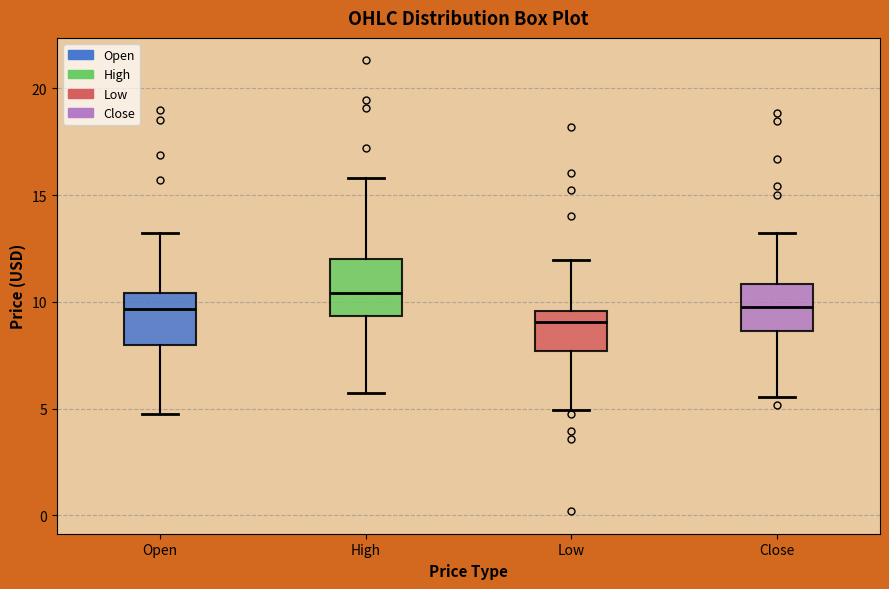

Reading left to right, transcribe this box plot: for each box, give where its median line is, the range the box spans, and where its two whiskers end, as read against the y-axis. The values are not printed on the chart, so give them approximately, as read against the axis.

Open: median 9.5, box 8.0 to 10.5, whiskers 5.0 to 13.0
High: median 10.5, box 9.5 to 12.0, whiskers 5.5 to 16.0
Low: median 9.0, box 7.5 to 9.5, whiskers 5.0 to 12.0
Close: median 9.5, box 8.5 to 11.0, whiskers 5.5 to 13.0